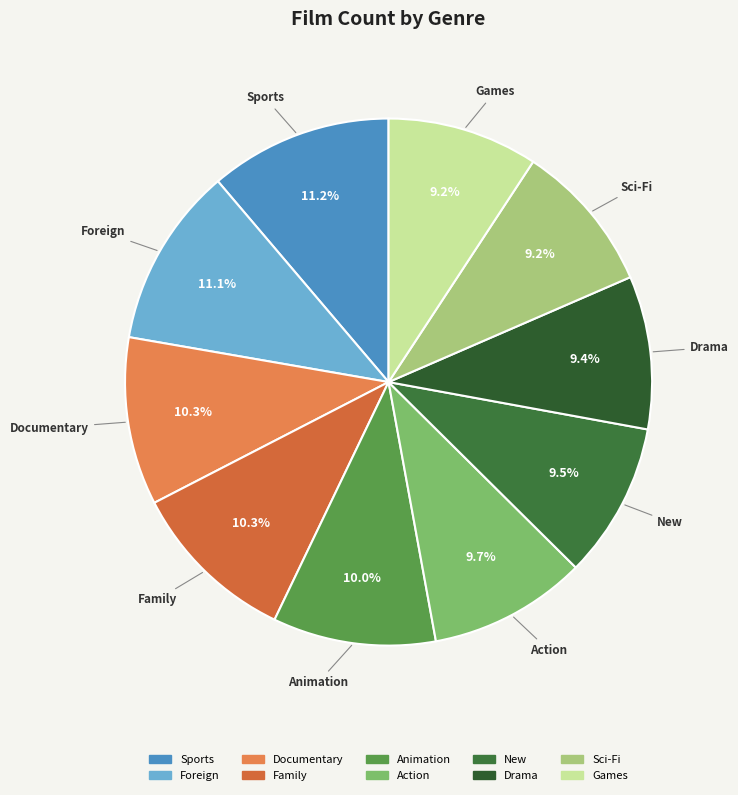

Count the number of slices in the pie.

10